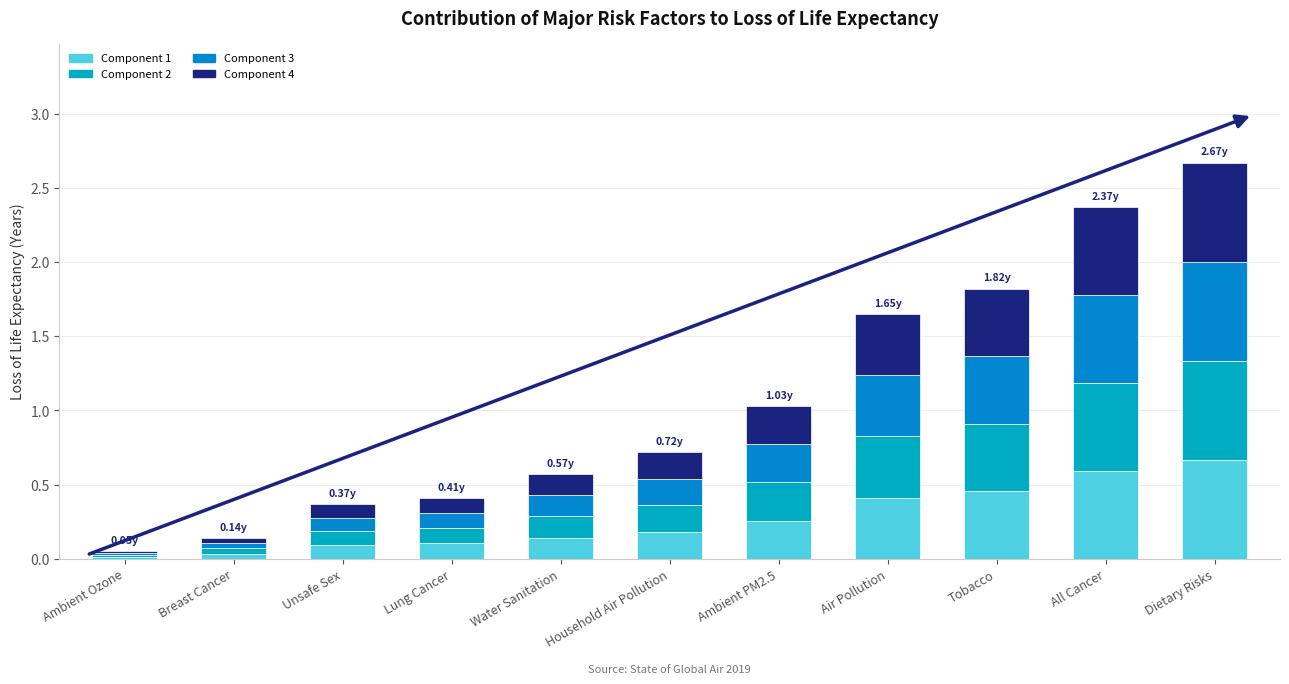

What is the label of the 11th bar from the right?

Ambient Ozone